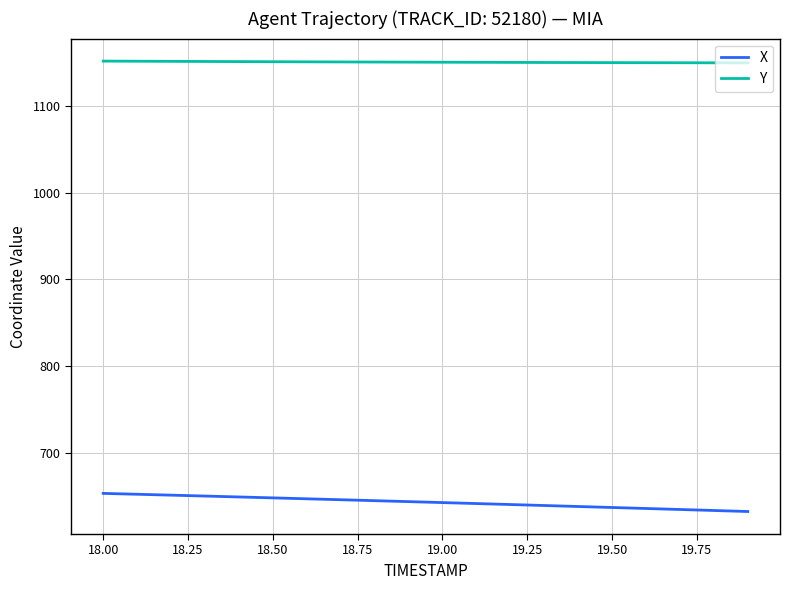

Rank the series by their maximum value, from lowest to highest.

X, Y